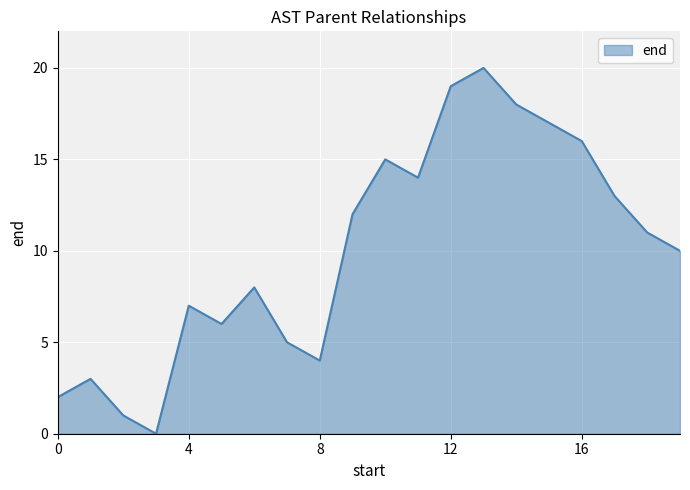

What is the greatest value displayed?

20